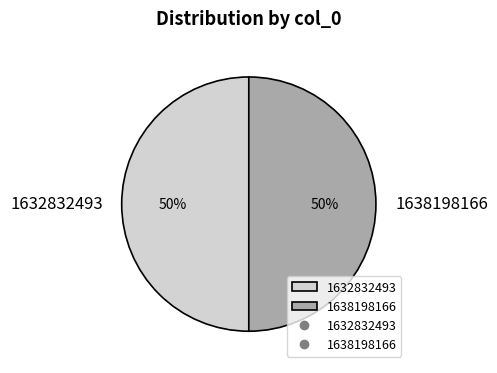

To the nearest percent, what is the average slice percentage?

50%